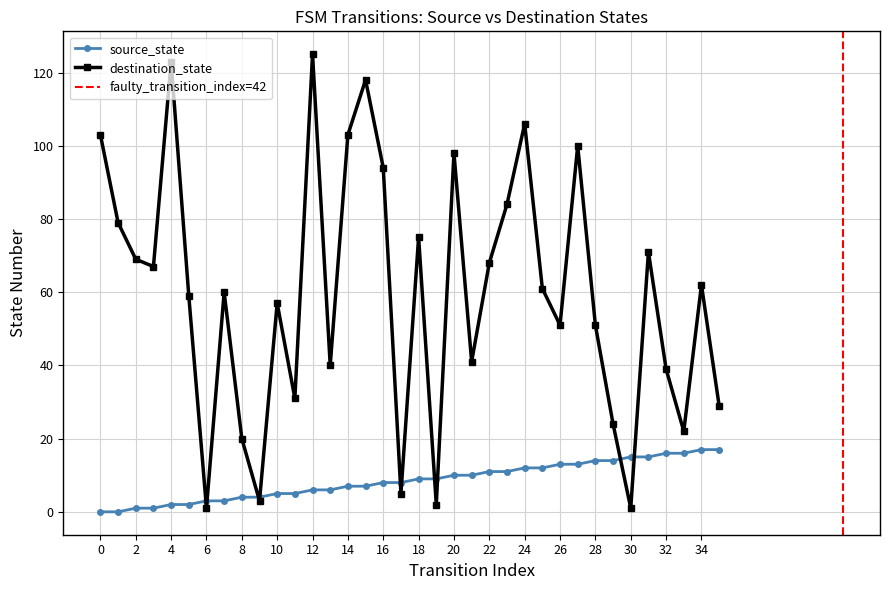

Rank the series by their average value, from lowest to highest.

source_state, destination_state